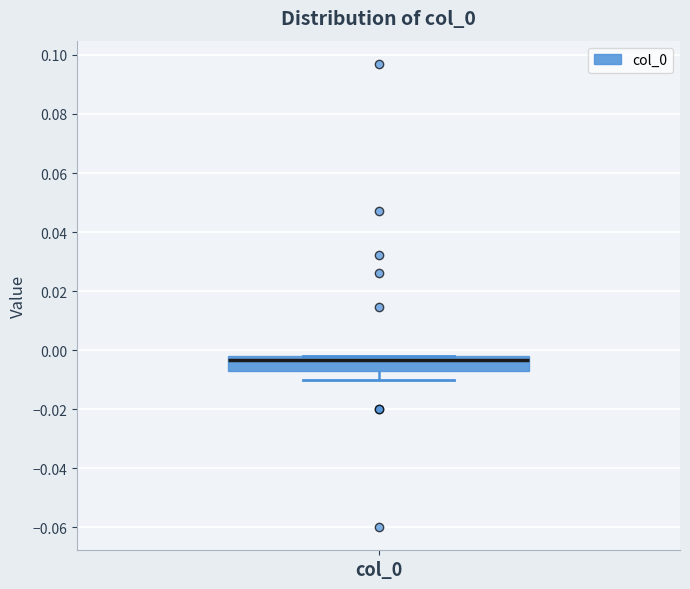

Read this box plot against the y-axis: the position of the median line, the range covered by the box, and the ends of both whiskers. The values are not printed on the chart, so give them approximately, as read against the axis.

median -0.004, box -0.006 to -0.002, whiskers -0.010 to -0.002